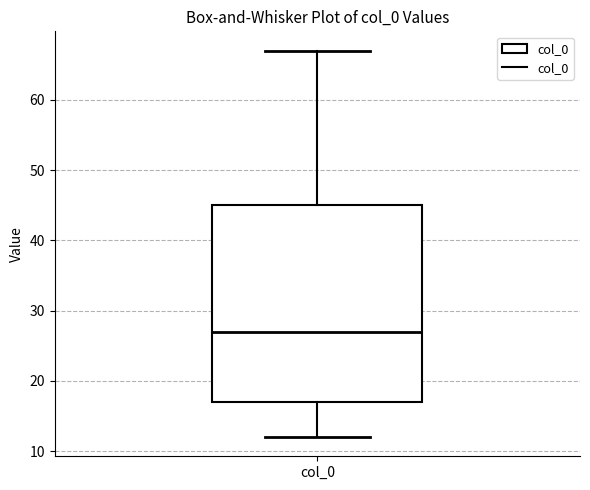

Where does the median line of the box for col_0 sit on the y-axis? The values are not printed on the chart, so give them approximately, as read against the axis.

27